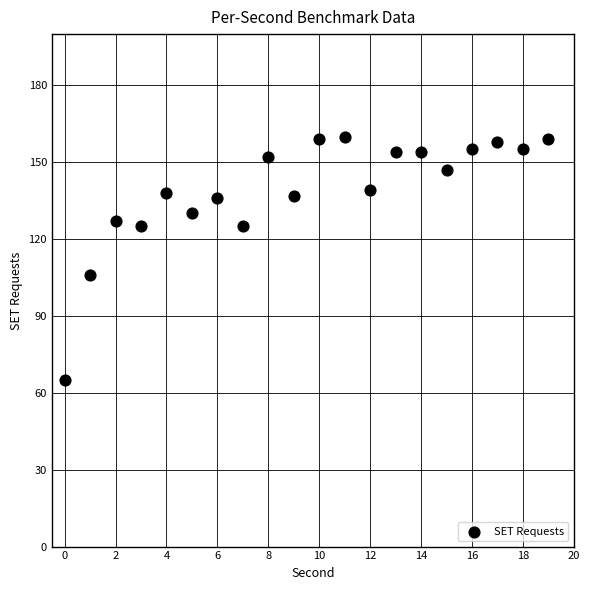

What Y value in the scatter plot is closest to 112?

106